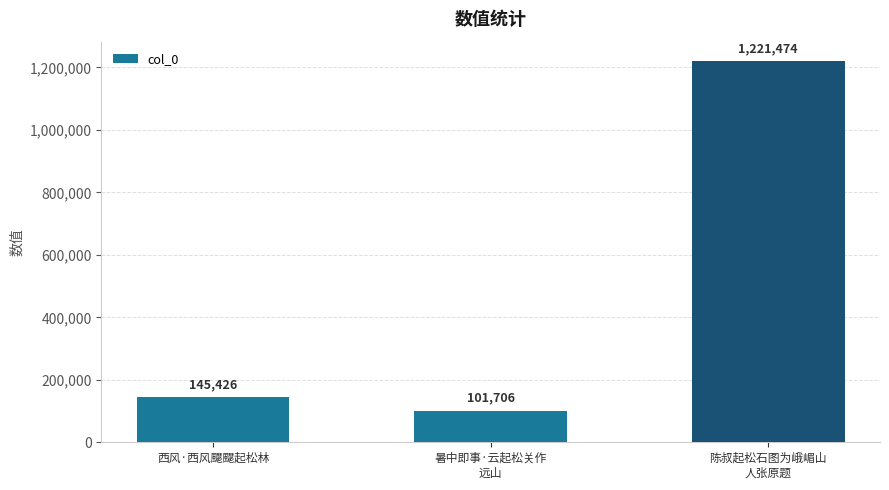

What position from the right is 暑中即事·云起松关作
远山?

2